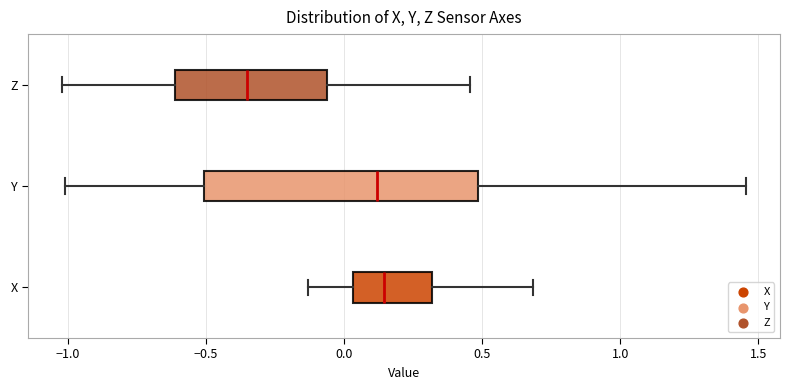

Comparing the boxes themselves (not the whiskers), which one is the widest?

Y